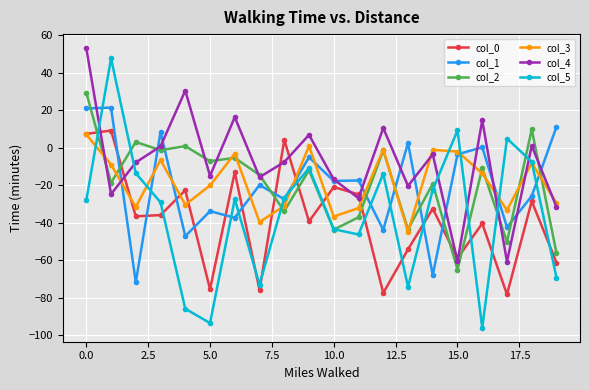

What is the value of the col_1 point at the 1st from the left?

21.0